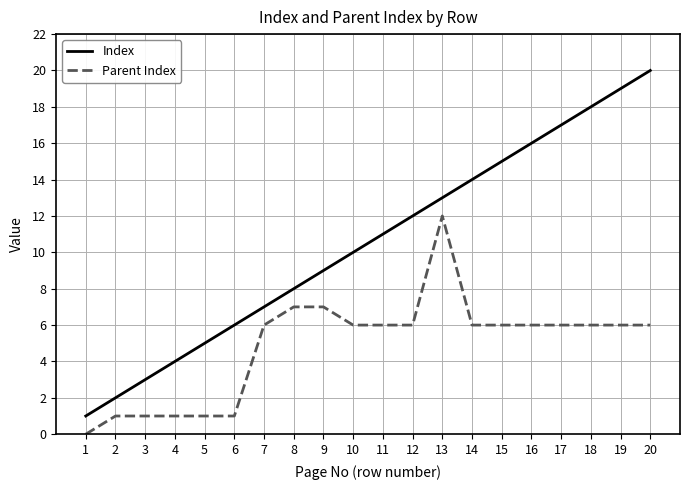

Reading left to right, transcribe all the data shown in this chart.

Index: 1	2	3	4	5	6	7	8	9	10	11	12	13	14	15	16	17	18	19	20
Parent Index: 0	1	1	1	1	1	6	7	7	6	6	6	12	6	6	6	6	6	6	6